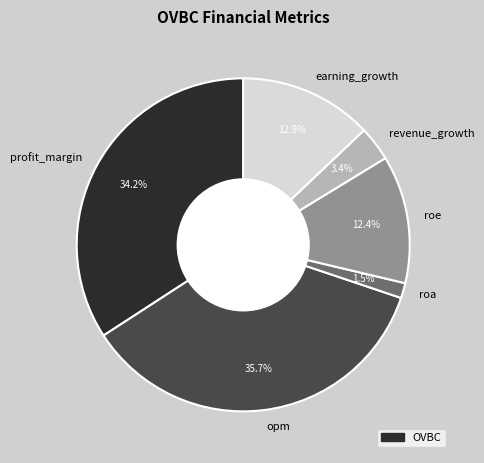

Does profit_margin account for over 50% of the chart?

No